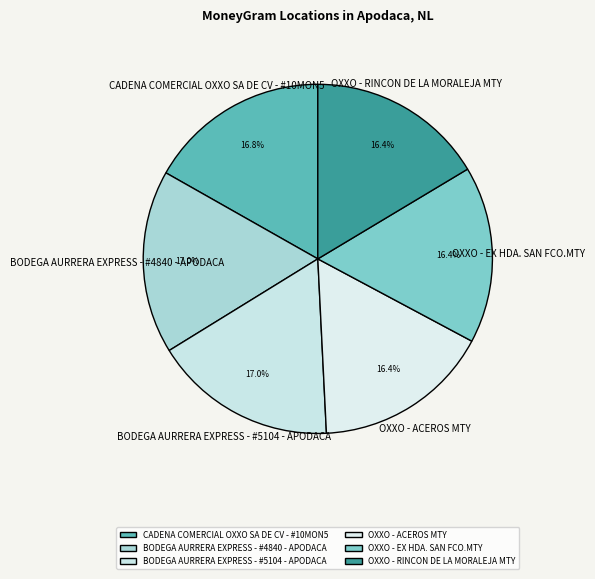

Is OXXO - ACEROS MTY the majority of the pie?

No